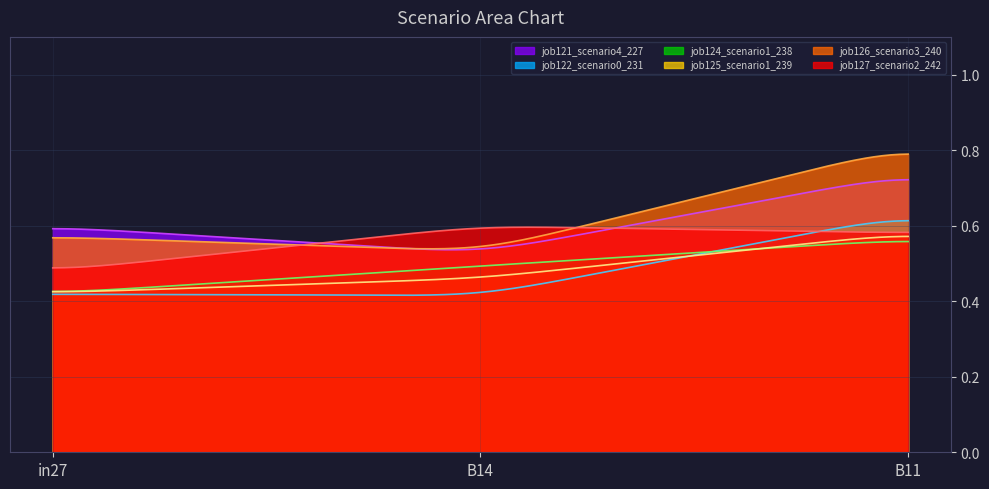

List the labels in order of job127_scenario2_242 value, largest first.

B14, B11, in27